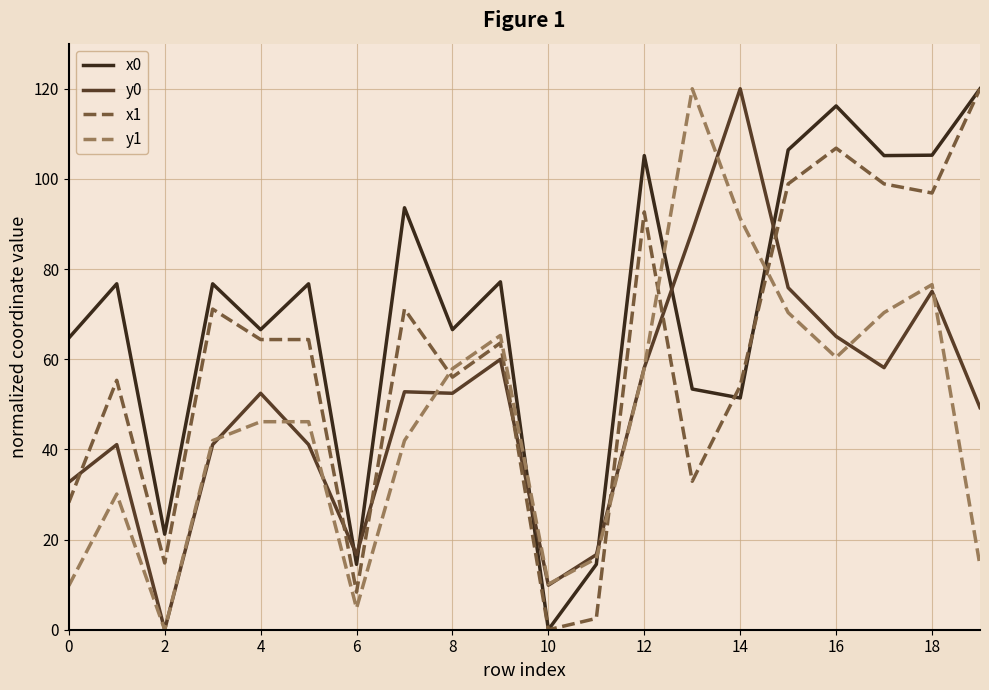

True or false: x1 and x0 intersect in this chart.

True